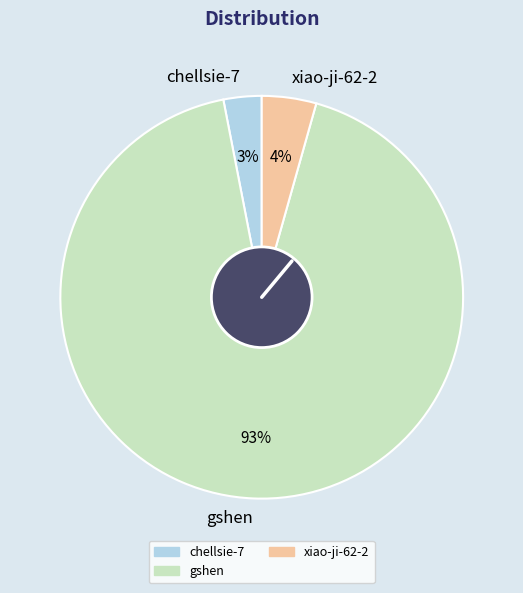

To the nearest percent, what is the combined percentage of xiao-ji-62-2 and chellsie-7?

7%